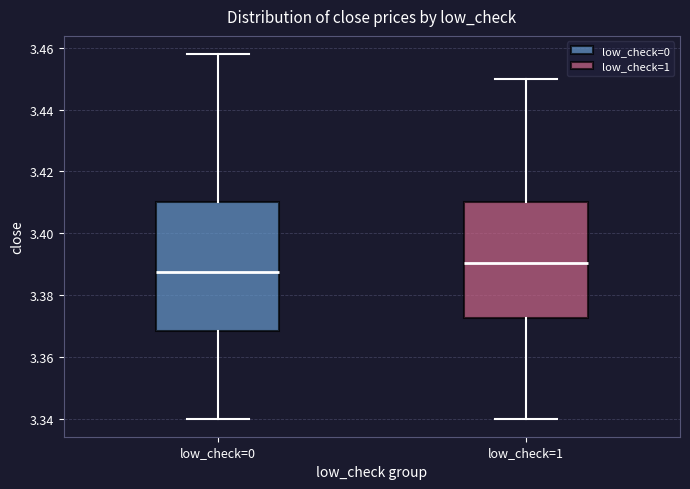

Where does the upper whisker of the box for low_check=0 end on the y-axis? The values are not printed on the chart, so give them approximately, as read against the axis.

3.458